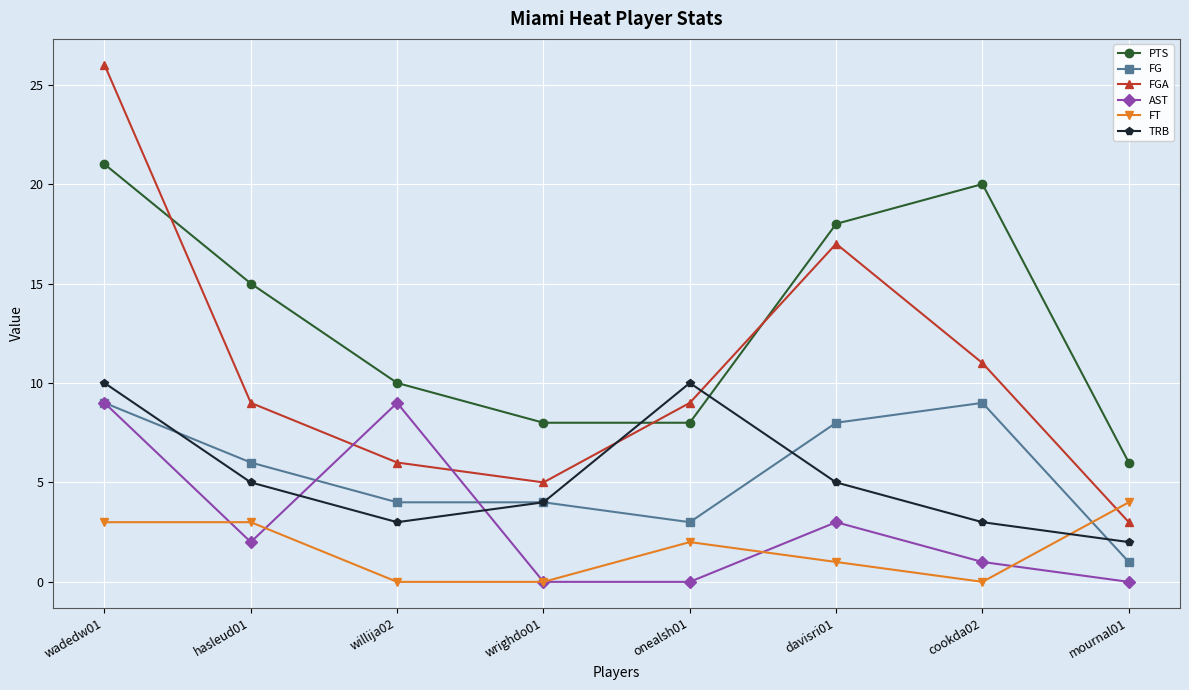

What is the difference between the second highest and minimum values in the TRB series?

8